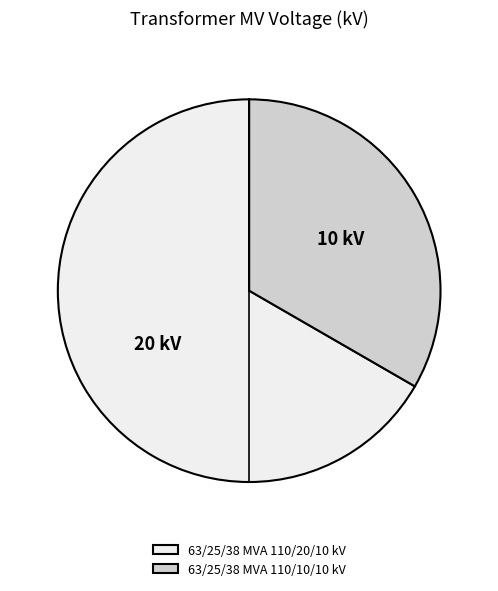

Which slice is the largest?

63/25/38 MVA 110/20/10 kV